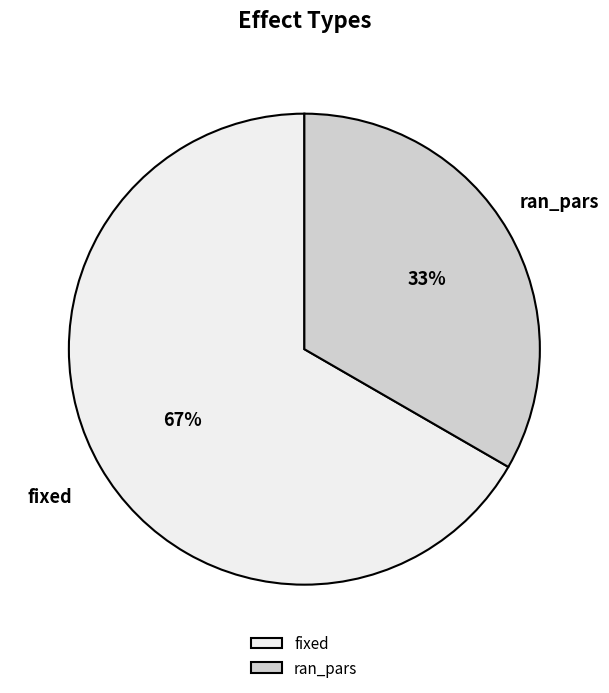

Which category has the smallest portion of the pie?

ran_pars